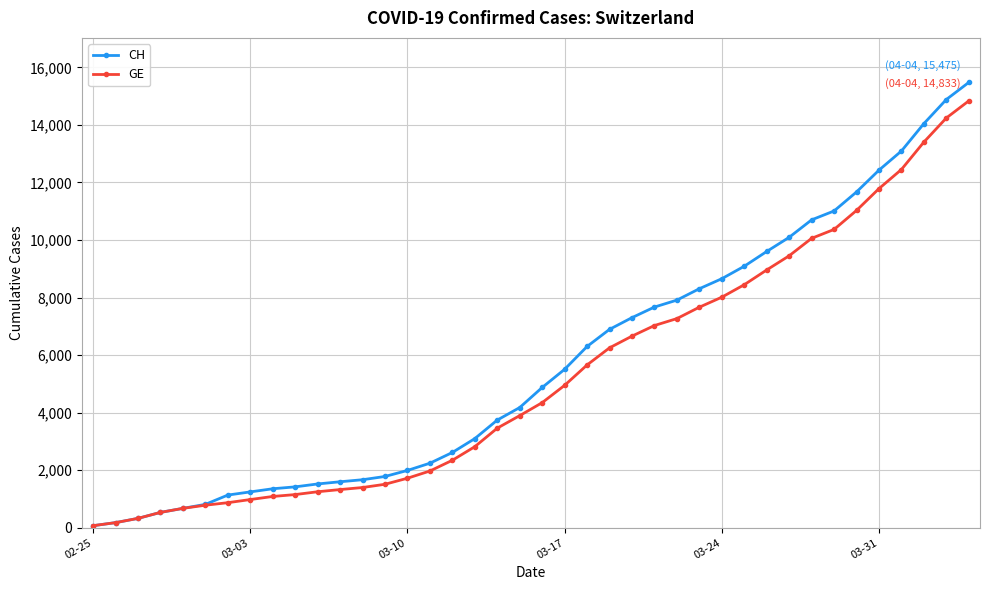

What is the value of the CH point at the 35th from the left?

11668